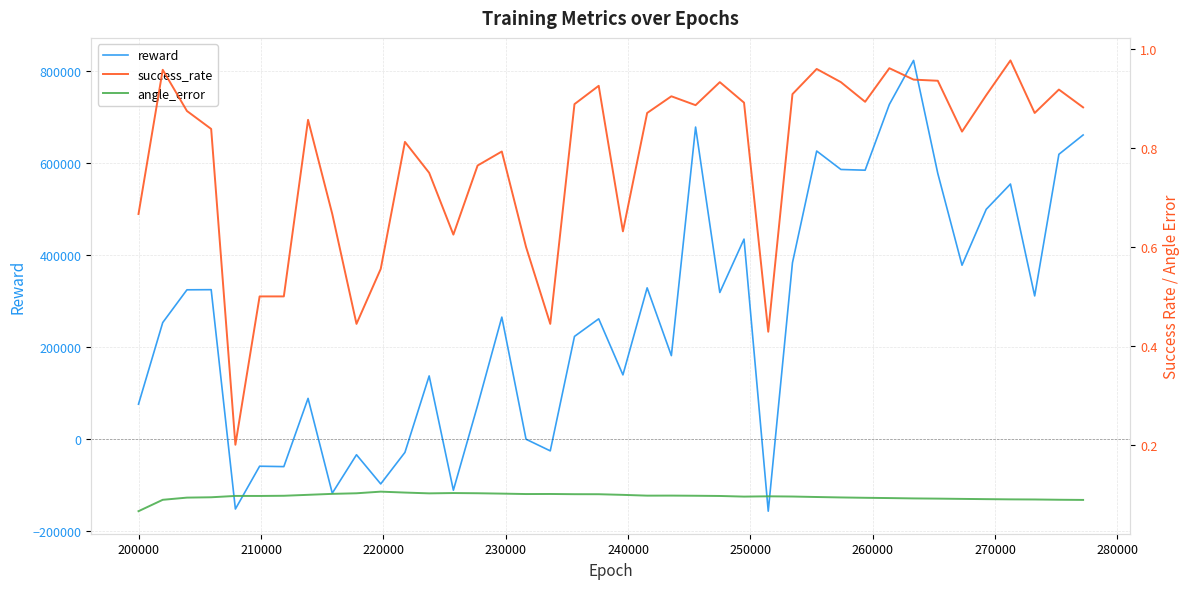

True or false: angle_error and success_rate cross at least once.

False